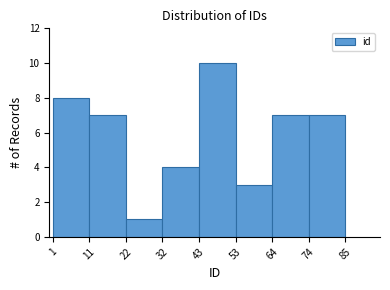

Reading left to right, list every bar in this chart as the range it spans on the x-axis followed by its height. The values are not printed on the chart, so give them approximately, as read against the axis.

1 to 11: 8
11 to 22: 7
22 to 32: 1
32 to 43: 4
43 to 53: 10
53 to 64: 3
64 to 74: 7
74 to 85: 7